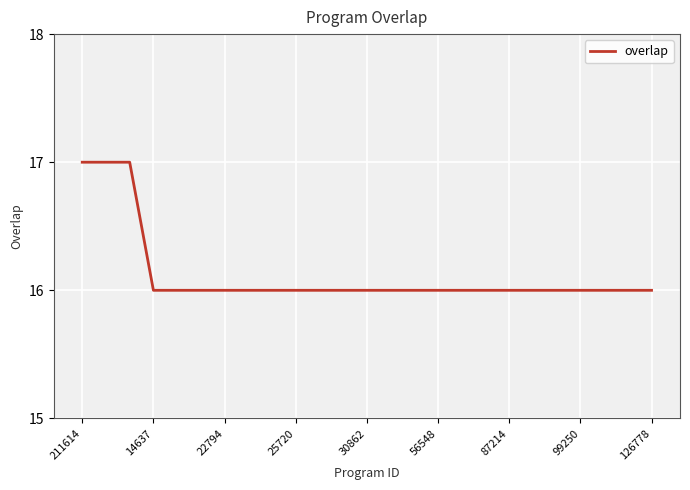

What is the smallest value displayed?

16